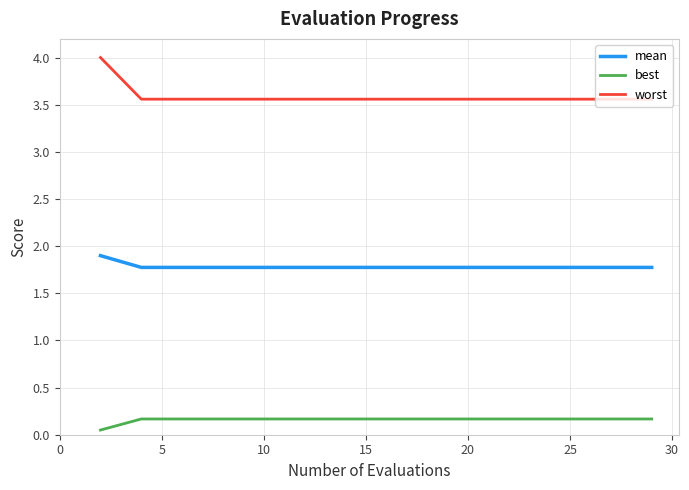

List the series in order of their overall mean, highest first.

worst, mean, best